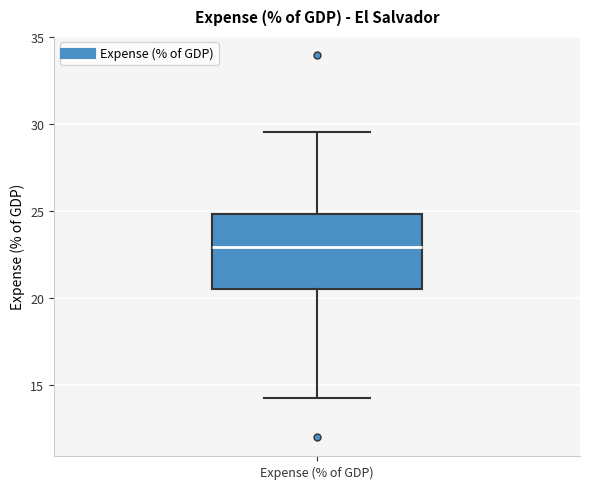

Read this box plot against the y-axis: the position of the median line, the range covered by the box, and the ends of both whiskers. The values are not printed on the chart, so give them approximately, as read against the axis.

median 23.0, box 20.5 to 25.0, whiskers 14.0 to 29.5